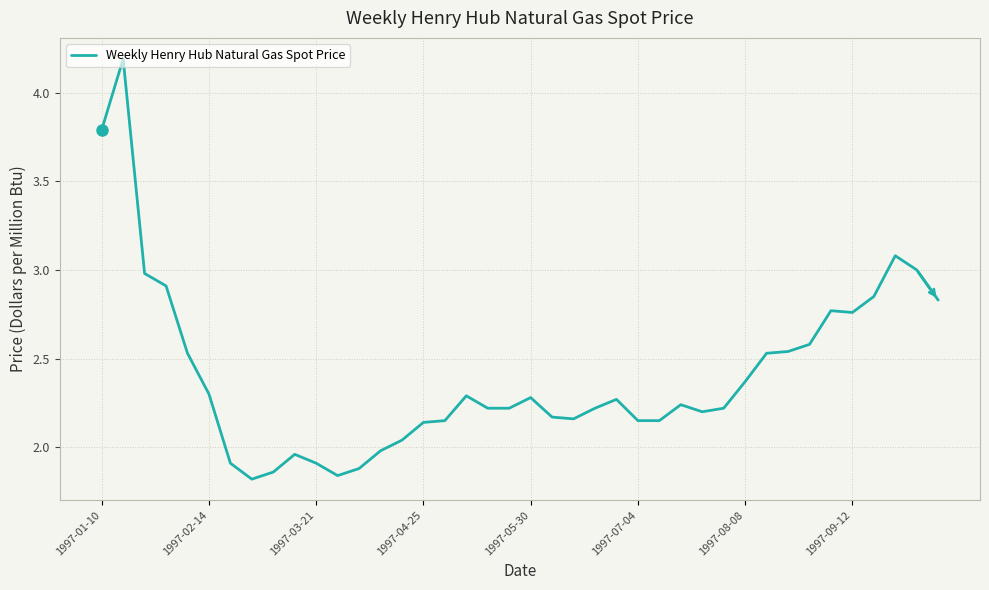

True or false: the data shows 0.8 at 1997-04-25.

False